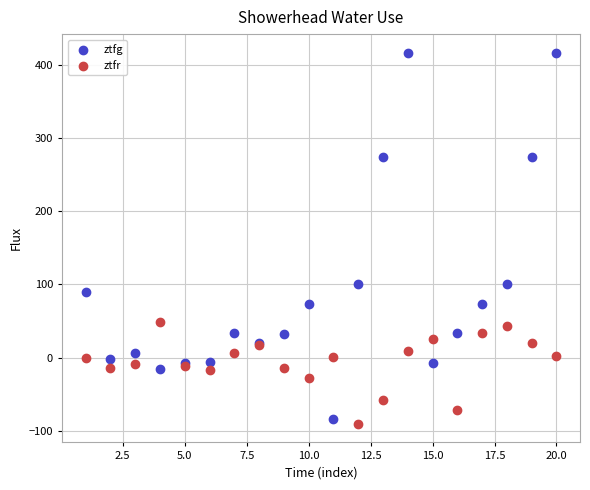

Which series has the largest Y range (max minus min)?

ztfg